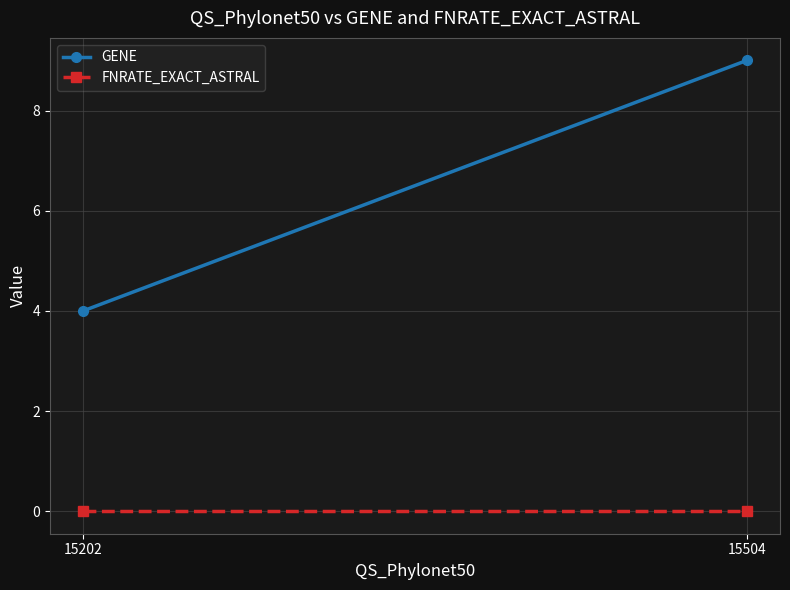

Rank the series by their average value, from highest to lowest.

GENE, FNRATE_EXACT_ASTRAL